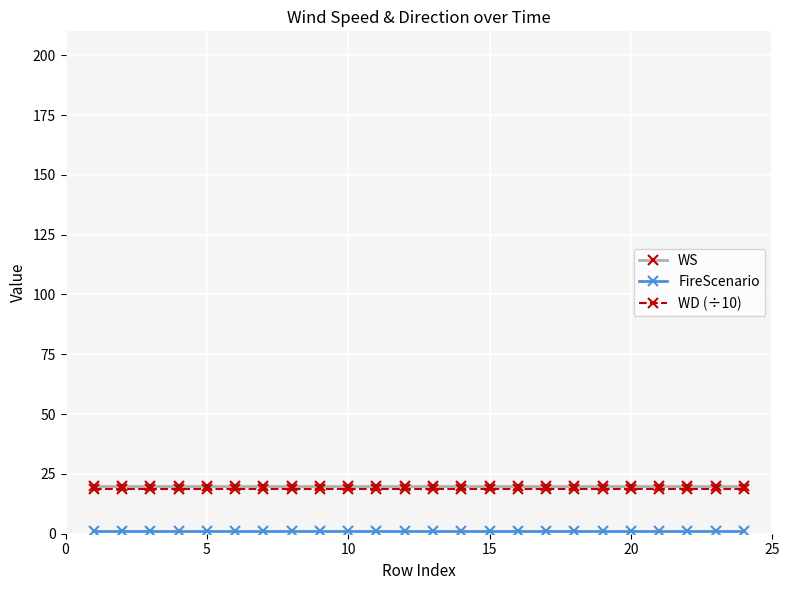

What is the value of the WS point at the 7th from the left?

20.0